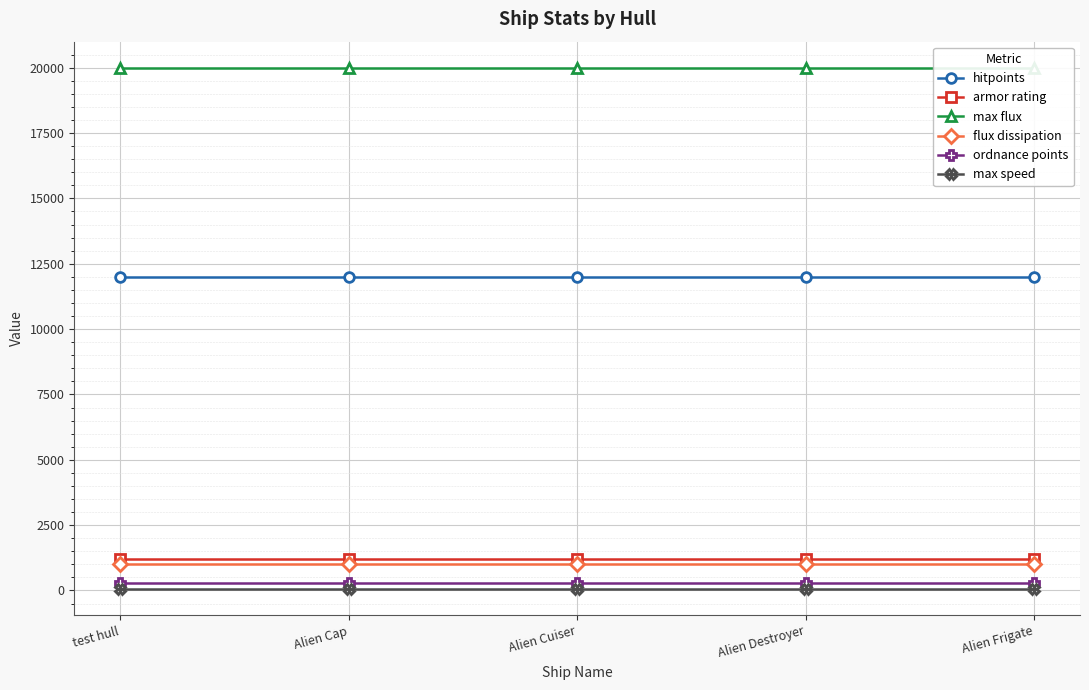

Rank the categories by flux dissipation value from highest to lowest.

test hull, Alien Cap, Alien Cuiser, Alien Destroyer, Alien Frigate